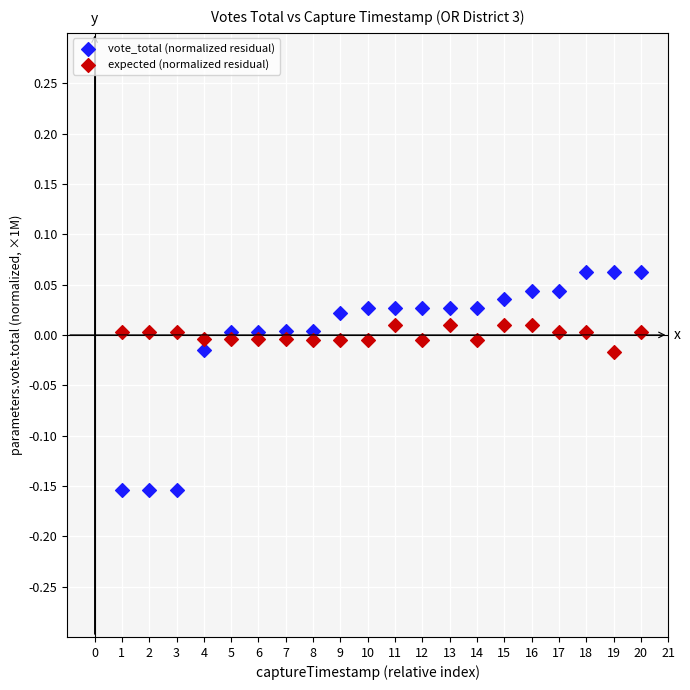

Which series reaches the maximum Y coordinate?

vote_total (normalized residual)